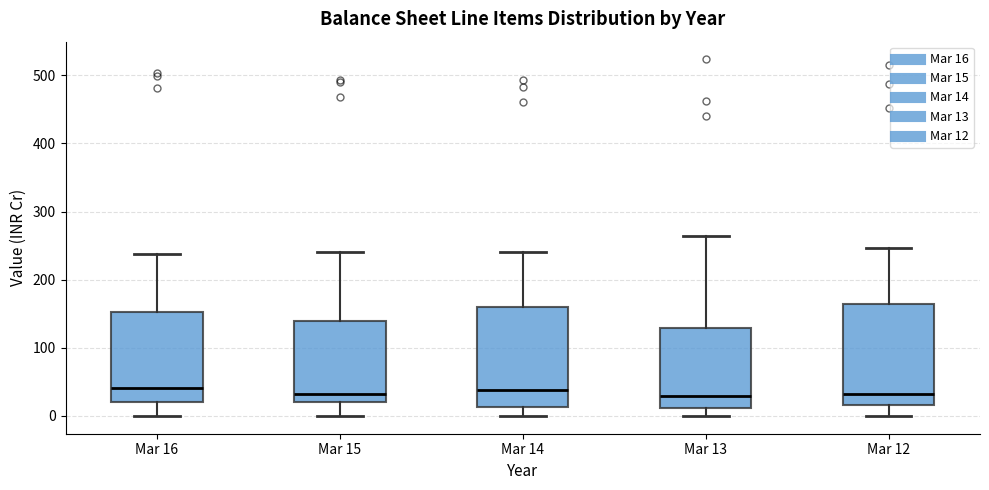

Reading left to right, read every box against the y-axis: the position of its median line, the range the box covers, and the ends of its whiskers. The values are not printed on the chart, so give them approximately, as read against the axis.

Mar 16: median 40, box 20 to 150, whiskers 0 to 240
Mar 15: median 30, box 20 to 140, whiskers 0 to 240
Mar 14: median 40, box 10 to 160, whiskers 0 to 240
Mar 13: median 30, box 10 to 130, whiskers 0 to 260
Mar 12: median 30, box 20 to 160, whiskers 0 to 250